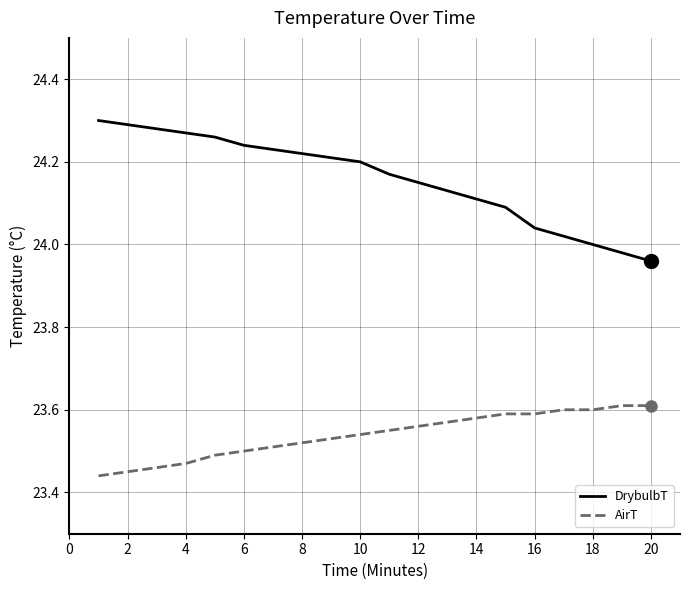

How many distinct data groups are displayed?

2